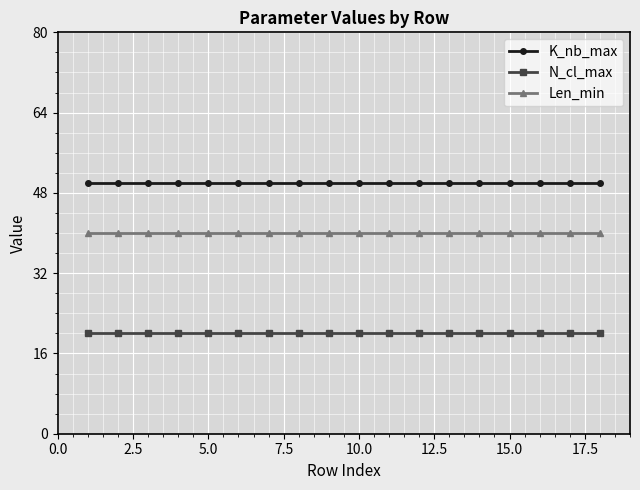

List the series in order of their overall mean, highest first.

K_nb_max, Len_min, N_cl_max